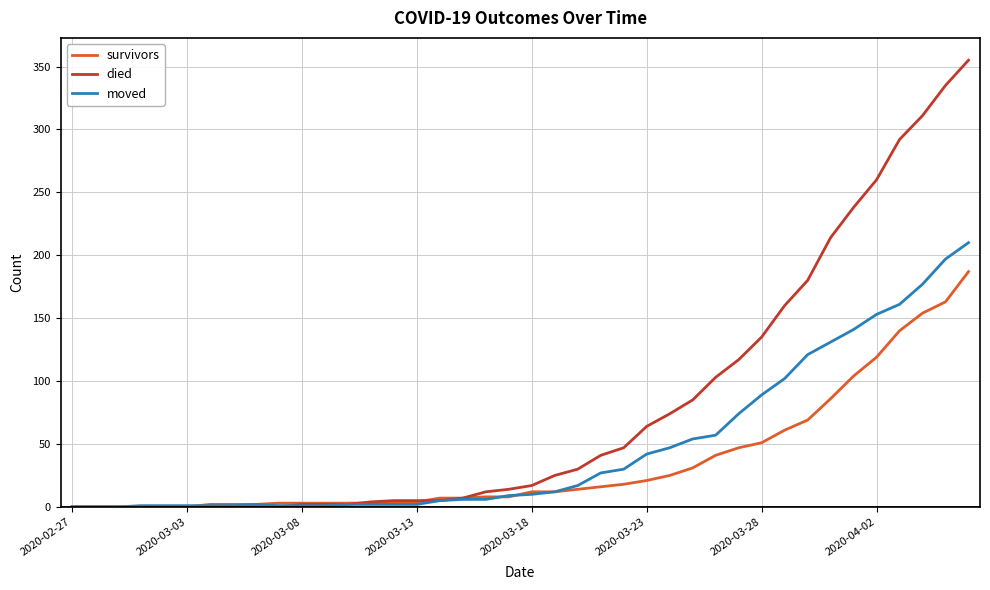

Does the chart display data point markers on the line(s)?

No